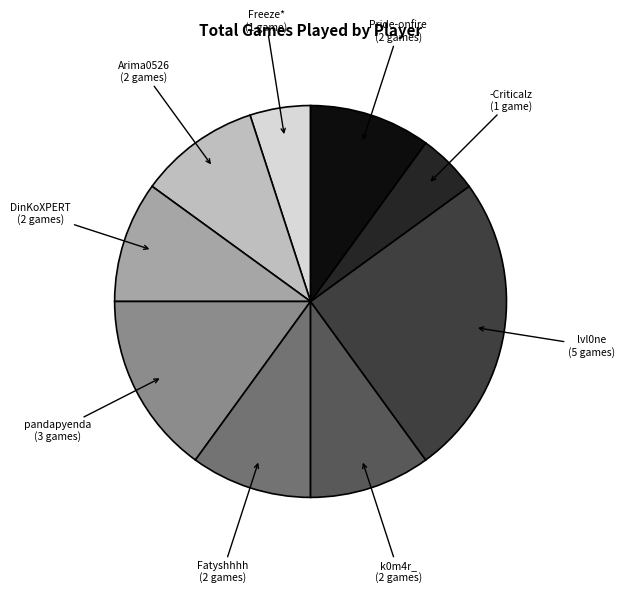

Does any single category account for the majority?

No